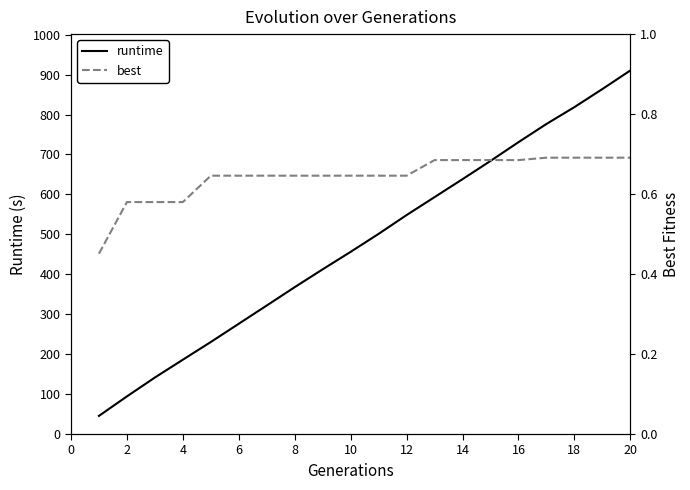

At how many categories does at least one series exceed 518?

9